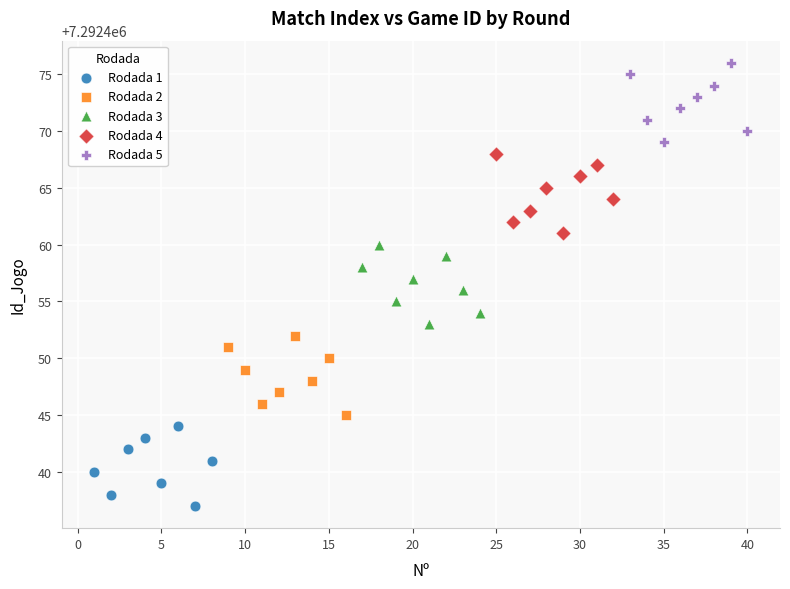

Which series reaches the minimum Y coordinate?

Rodada 1